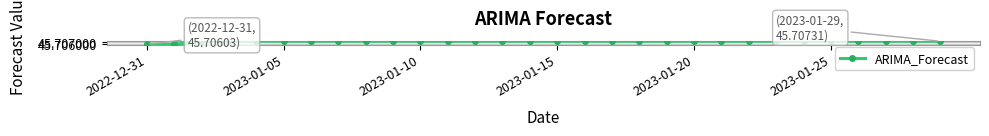

True or false: there are more than 0 points higher than both neighbors.

True